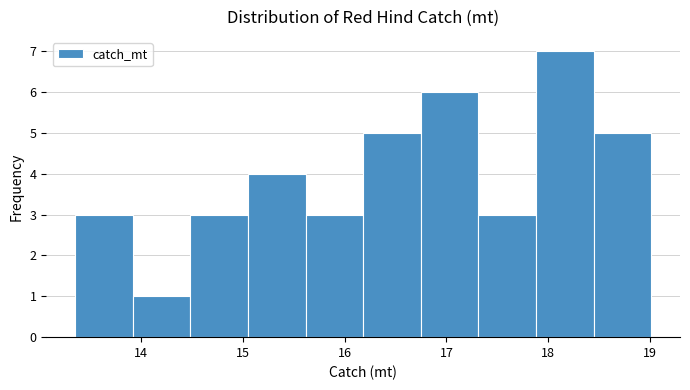

Reading left to right, list every bar in this chart as the range it spans on the x-axis followed by its height. Neither the bar edges nor the heights are printed on the chart, so give them approximately, as read against the axes.

13.4 to 13.9: 3
13.9 to 14.5: 1
14.5 to 15.0: 3
15.0 to 15.6: 4
15.6 to 16.2: 3
16.2 to 16.7: 5
16.7 to 17.3: 6
17.3 to 17.9: 3
17.9 to 18.4: 7
18.4 to 19.0: 5